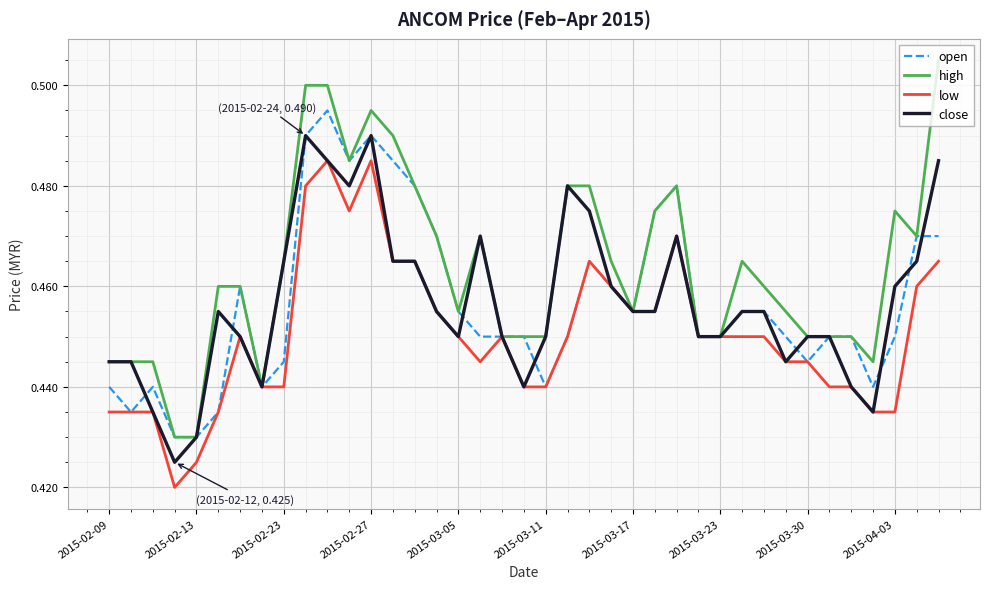

Rank the series by their maximum value, from lowest to highest.

low, close, open, high